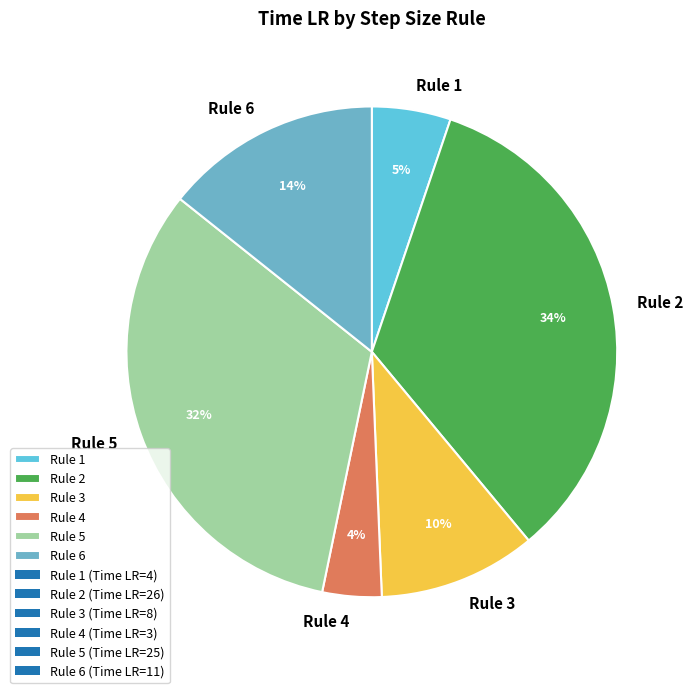

Is the sum of Rule 2 and Rule 5 greater than half?

Yes